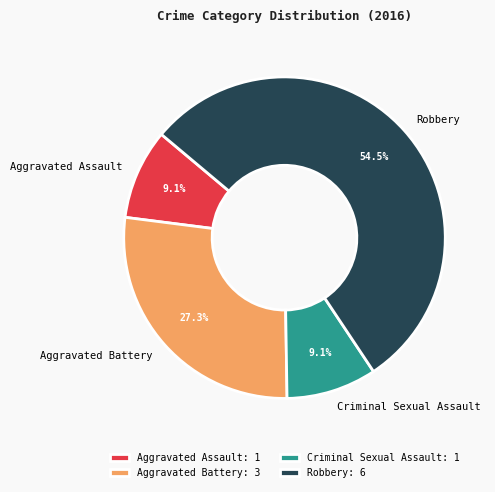

Which category accounts for the majority?

Robbery